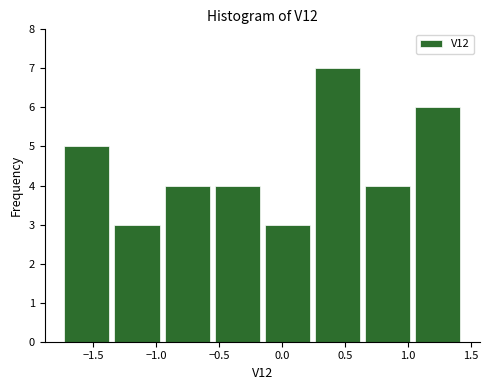

Reading left to right, list every bar in this chart as the range it spans on the x-axis followed by its height. Neither the bar edges nor the heights are printed on the chart, so give them approximately, as read against the axes.

-1.75 to -1.35: 5
-1.35 to -0.95: 3
-0.95 to -0.55: 4
-0.55 to -0.15: 4
-0.15 to 0.25: 3
0.25 to 0.65: 7
0.65 to 1.05: 4
1.05 to 1.45: 6